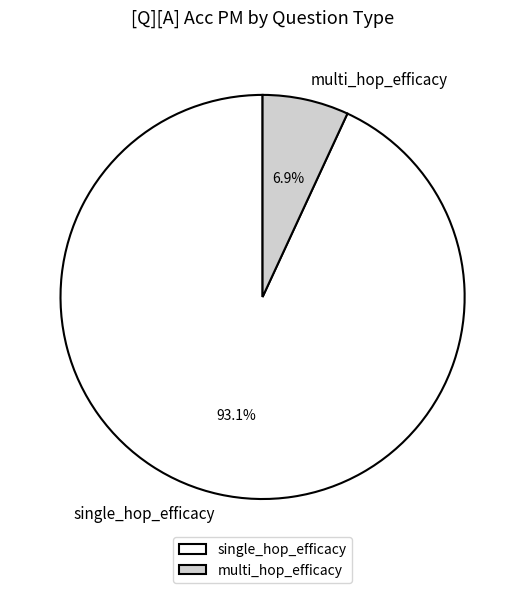

Do multi_hop_efficacy and single_hop_efficacy together represent more than half of the pie?

Yes